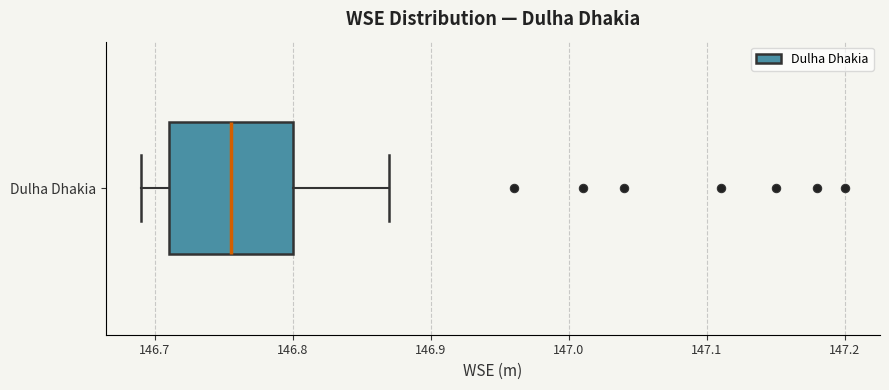

Where does the median line of the box for Dulha Dhakia sit on the x-axis? The values are not printed on the chart, so give them approximately, as read against the axis.

146.76